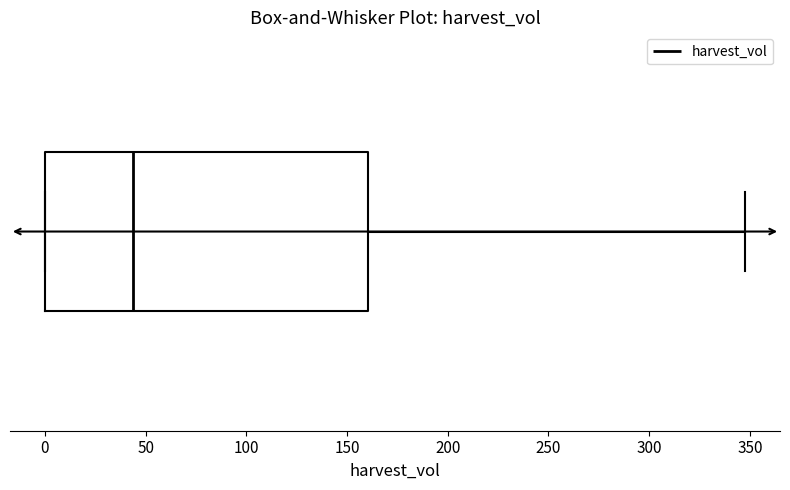

Read this box plot against the x-axis: the position of the median line, the range covered by the box, and the ends of both whiskers. The values are not printed on the chart, so give them approximately, as read against the axis.

median 45, box 0 to 160, whiskers 0 to 350